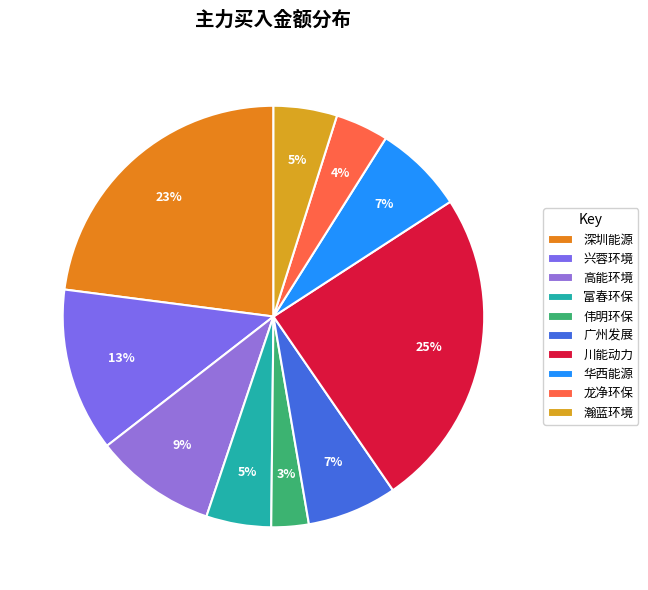

What percentage is NOT represented by 龙净环保?

95.9%